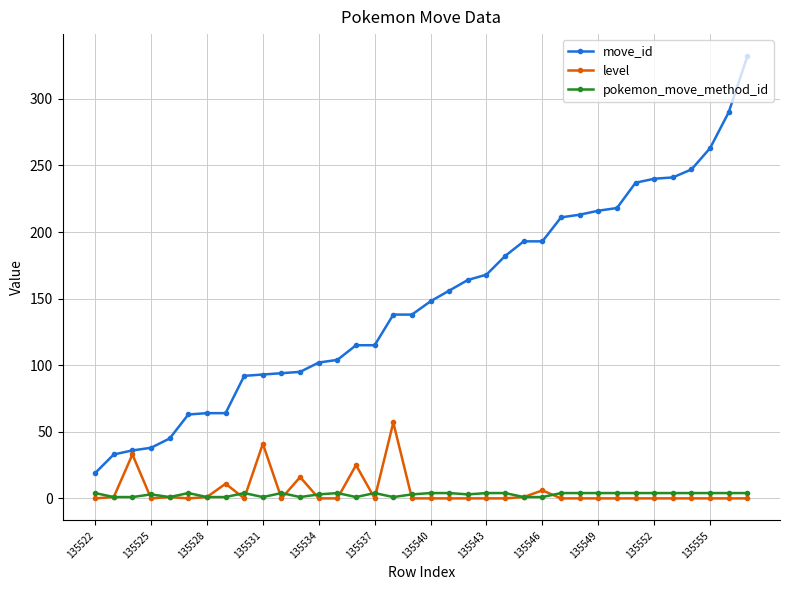

Which series has the largest total across all categories?

move_id